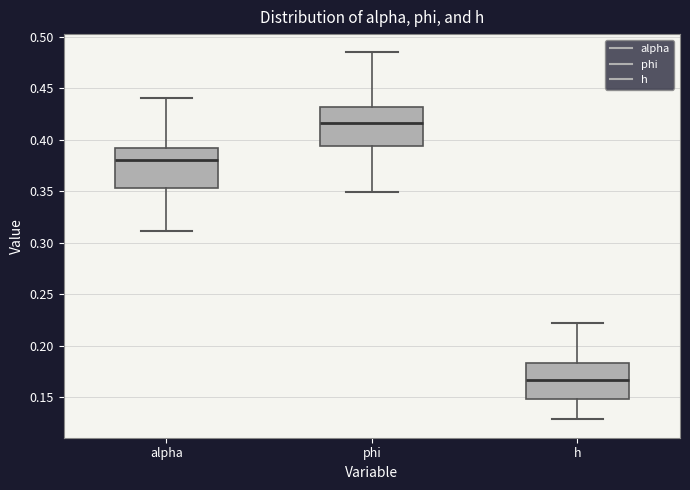

Where does the lower whisker of the box for alpha end on the y-axis? The values are not printed on the chart, so give them approximately, as read against the axis.

0.310